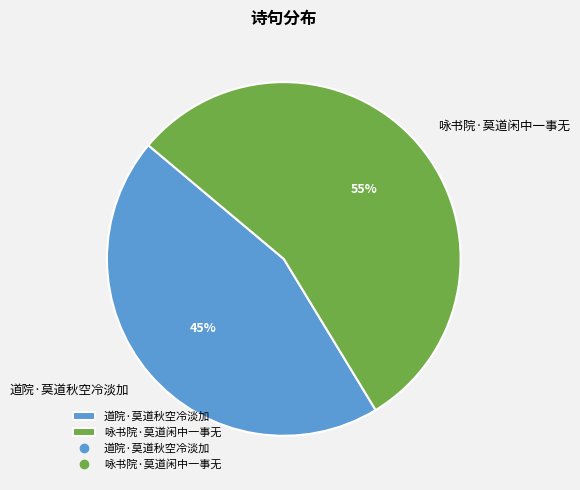

To the nearest percent, what is the combined percentage of 咏书院·莫道闲中一事无 and 道院·莫道秋空冷淡加?

100%